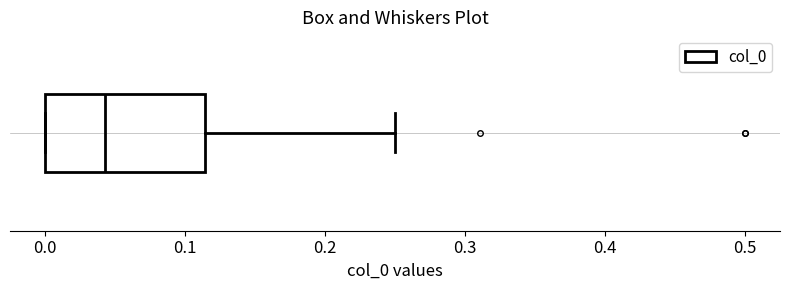

Transcribe this box plot: give where the median line is, the range the box spans, and where the two whiskers end, as read against the x-axis. The values are not printed on the chart, so give them approximately, as read against the axis.

median 0.04, box 0.00 to 0.11, whiskers 0.00 to 0.25